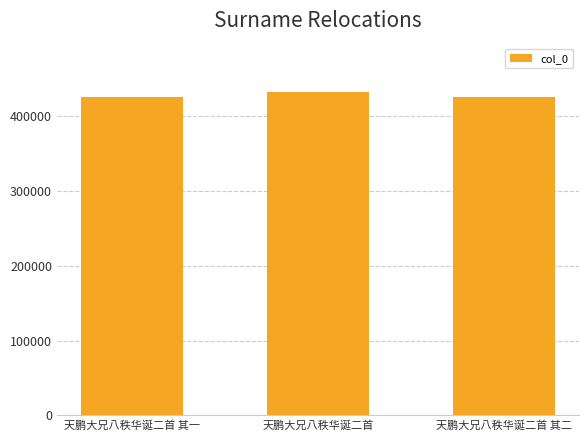

Where does the data first go above 426428?

天鹏大兄八秩华诞二首